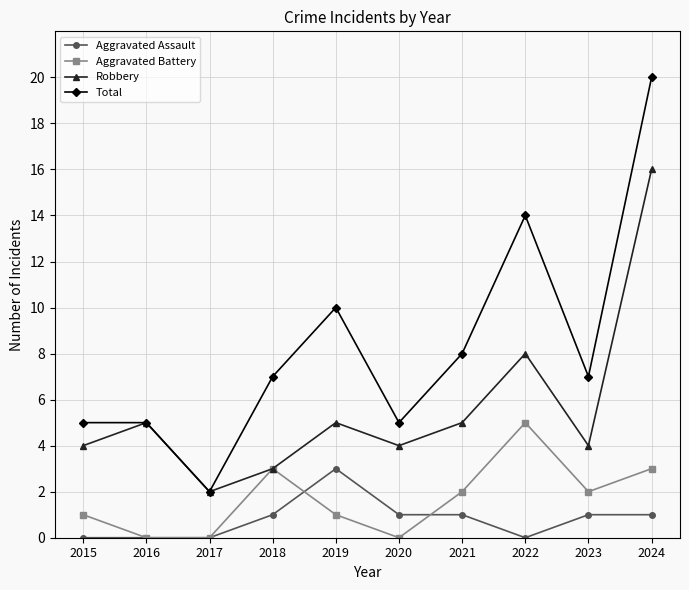

Between 2018 and 2020, which series saw the biggest shift?

Aggravated Battery